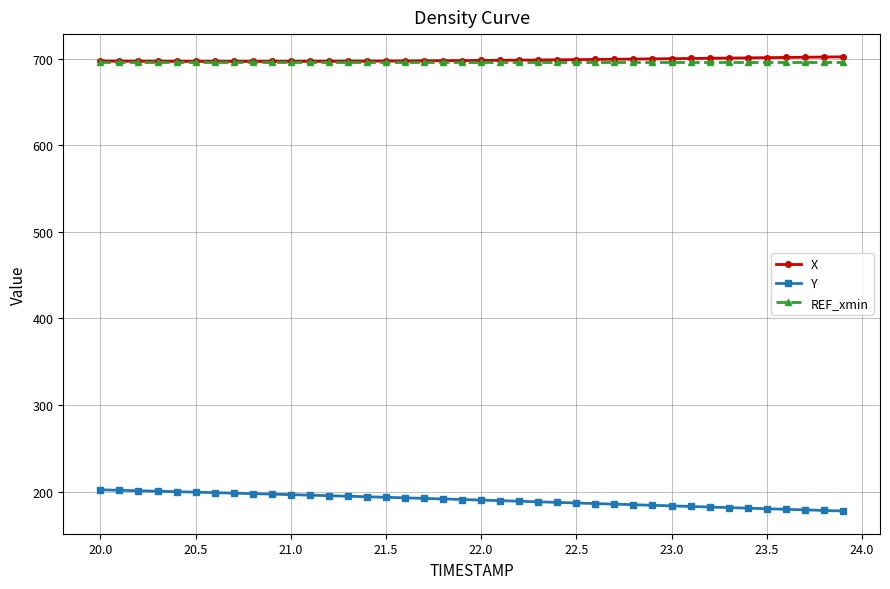

What is the average value of the Y series?

190.3